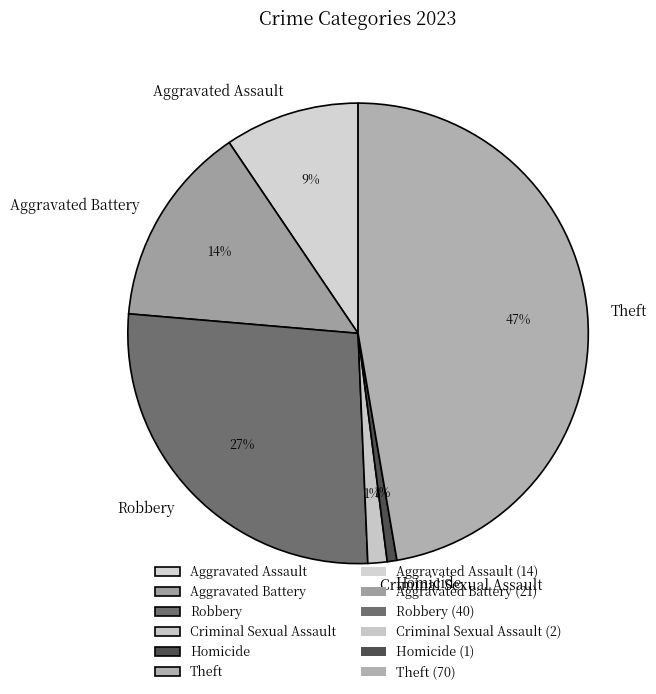

True or false: Criminal Sexual Assault accounts for 11% of the total.

False